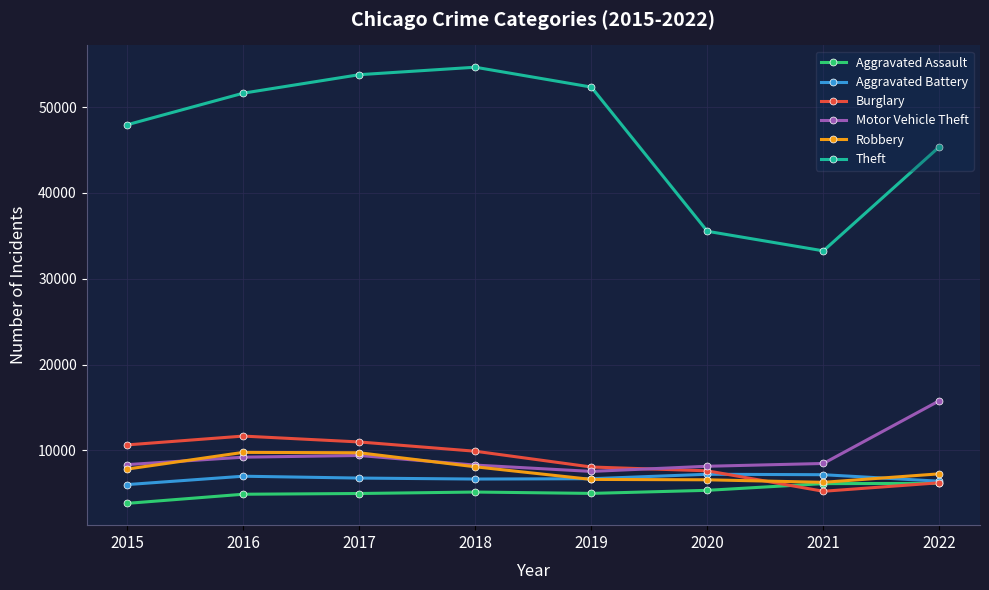

What is the smallest value displayed?

3817